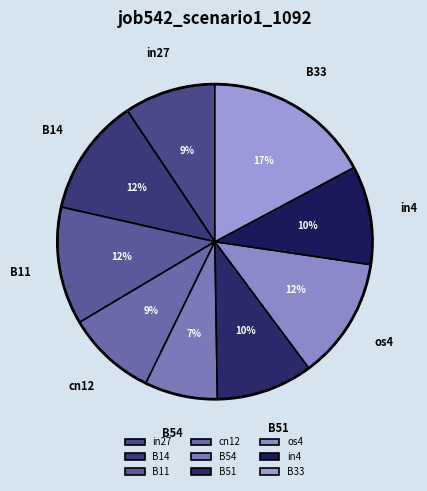

Is the sum of B51 and cn12 greater than half?

No